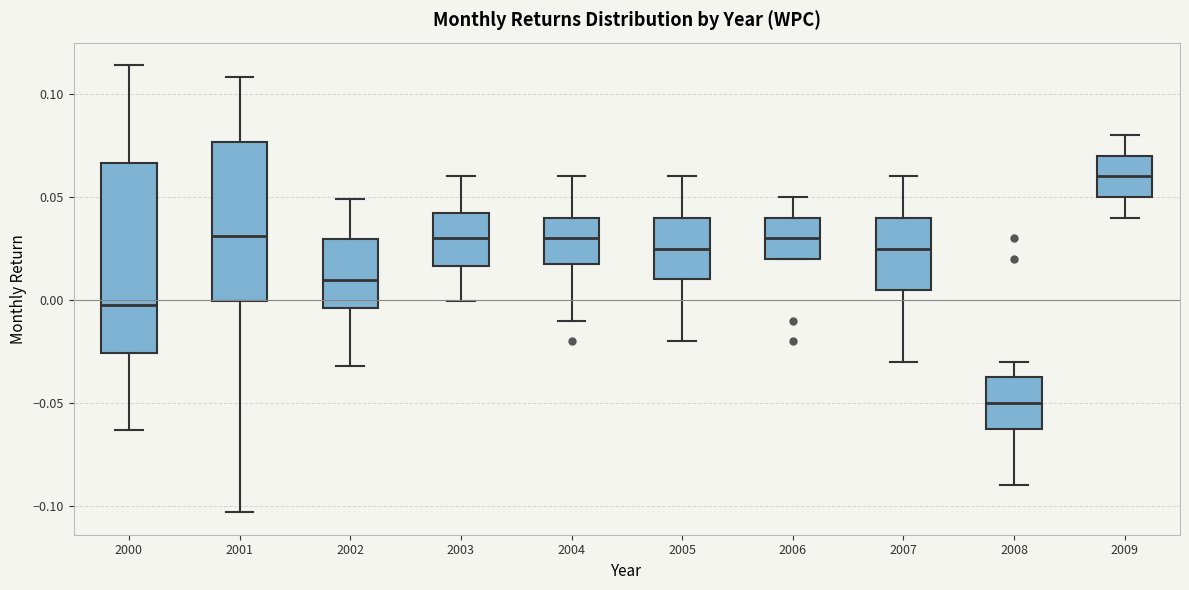

Reading left to right, read every box against the y-axis: the position of its median line, the range the box covers, and the ends of its whiskers. The values are not printed on the chart, so give them approximately, as read against the axis.

2000: median 0.000, box -0.025 to 0.065, whiskers -0.065 to 0.115
2001: median 0.030, box 0.000 to 0.075, whiskers -0.105 to 0.110
2002: median 0.010, box -0.005 to 0.030, whiskers -0.030 to 0.050
2003: median 0.030, box 0.015 to 0.045, whiskers 0.000 to 0.060
2004: median 0.030, box 0.020 to 0.040, whiskers -0.010 to 0.060
2005: median 0.025, box 0.010 to 0.040, whiskers -0.020 to 0.060
2006: median 0.030, box 0.020 to 0.040, whiskers 0.020 to 0.050
2007: median 0.025, box 0.005 to 0.040, whiskers -0.030 to 0.060
2008: median -0.050, box -0.060 to -0.035, whiskers -0.090 to -0.030
2009: median 0.060, box 0.050 to 0.070, whiskers 0.040 to 0.080